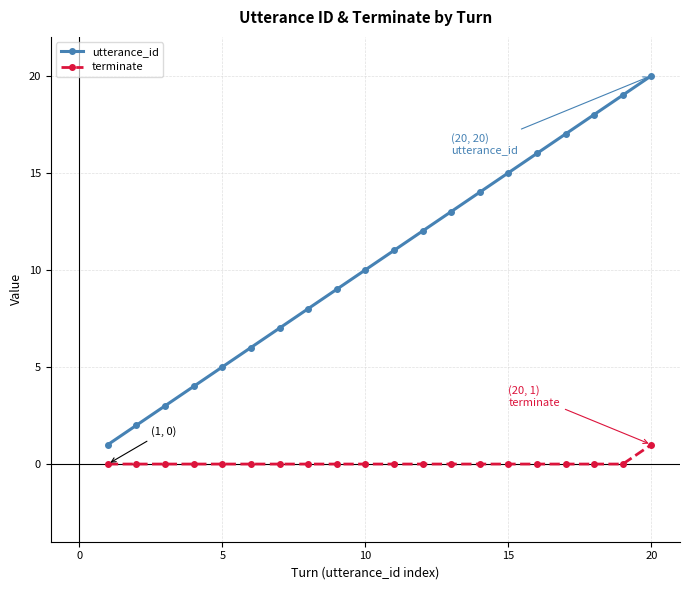

Reading left to right, what are all the values shown in this chart?

utterance_id: 1	2	3	4	5	6	7	8	9	10	11	12	13	14	15	16	17	18	19	20
terminate: 0	0	0	0	0	0	0	0	0	0	0	0	0	0	0	0	0	0	0	1